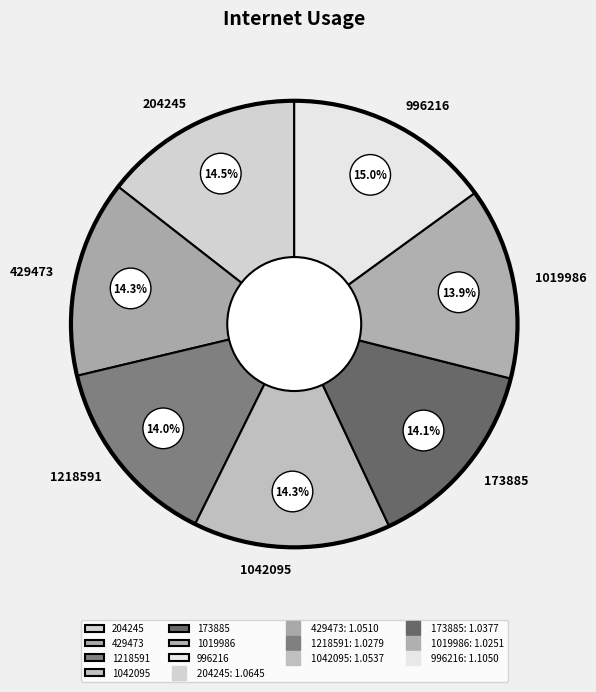

How much of the chart is everything except 204245?

85.5%